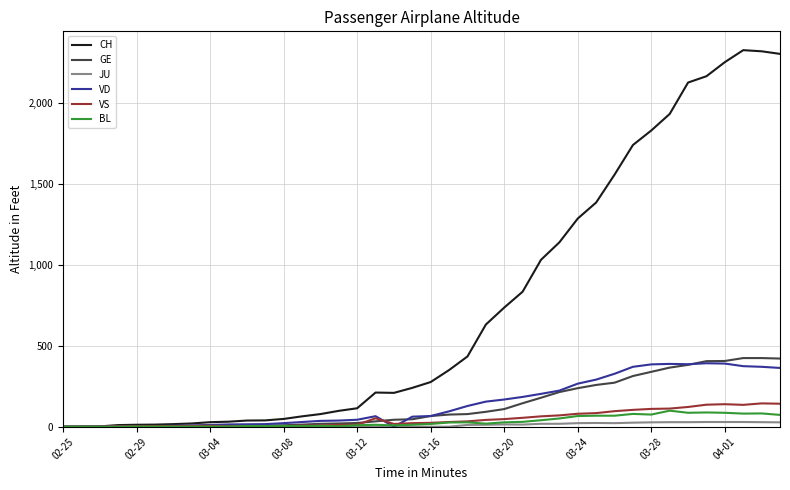

Which series has the largest range (max minus min)?

CH